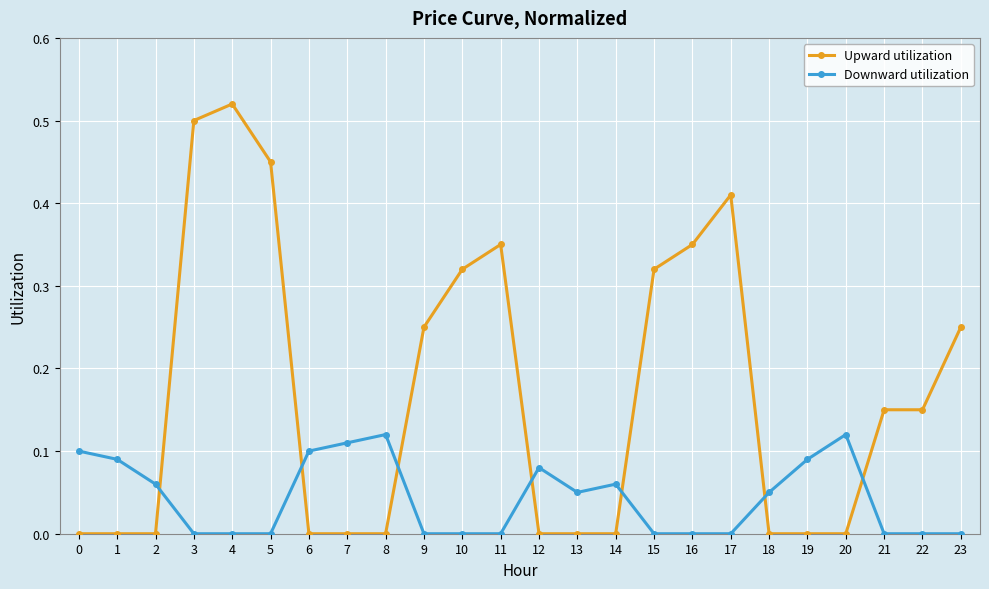

True or false: Upward utilization has more than 1 interior local peaks.

True